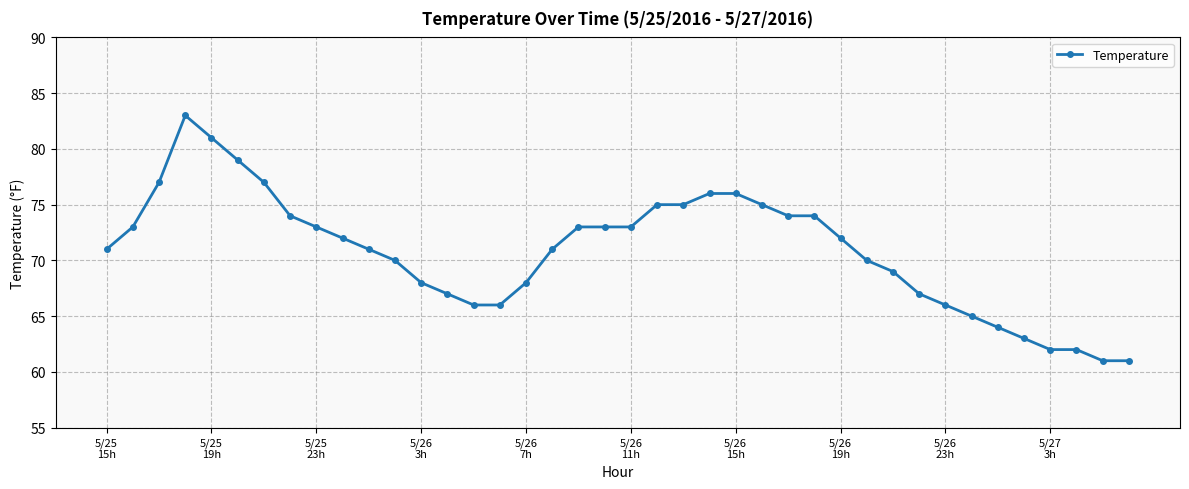

What is the smallest value displayed?

61